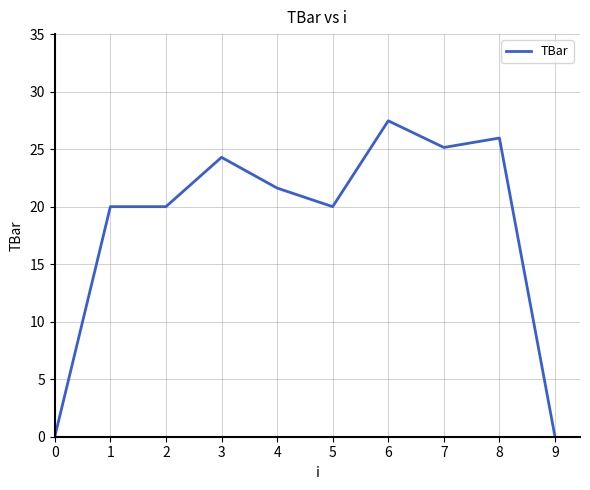

At which label does the data first exceed 21?

3